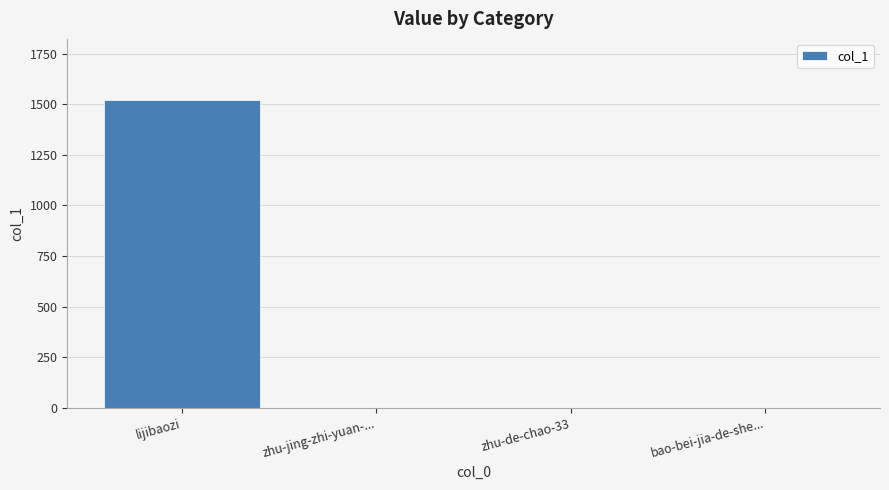

How many series are shown in this chart?

1